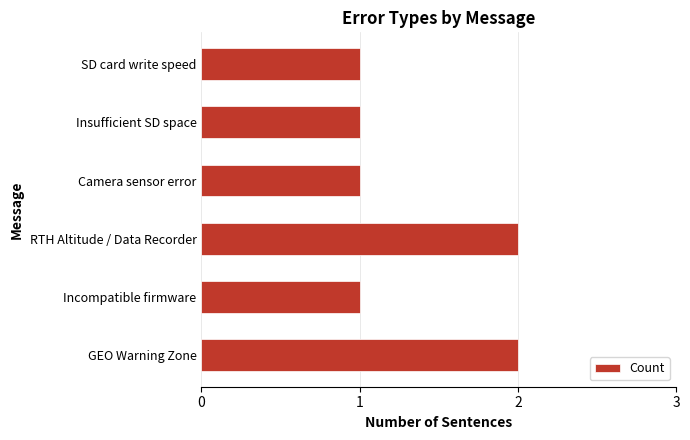

What is the sum of all values?

8